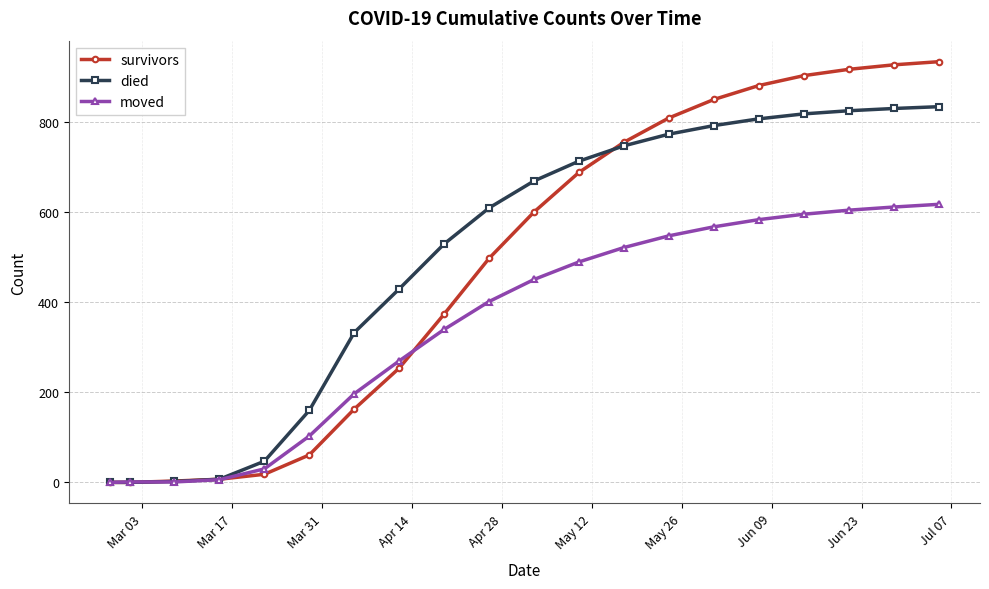

Rank the series by their maximum value, from highest to lowest.

survivors, died, moved